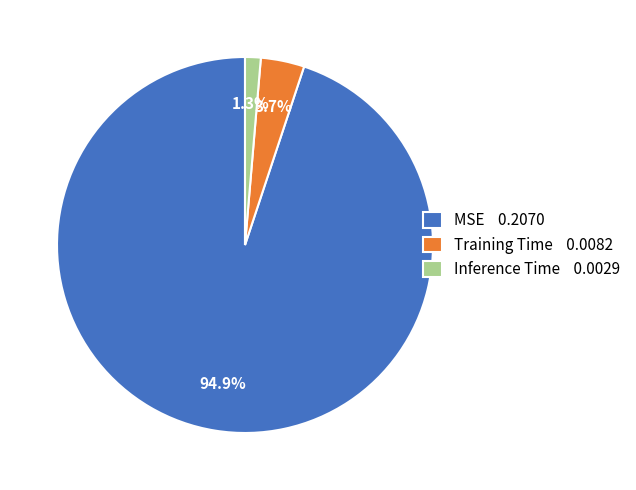

Rank the categories by value from lowest to highest.

Inference Time, Training Time, MSE